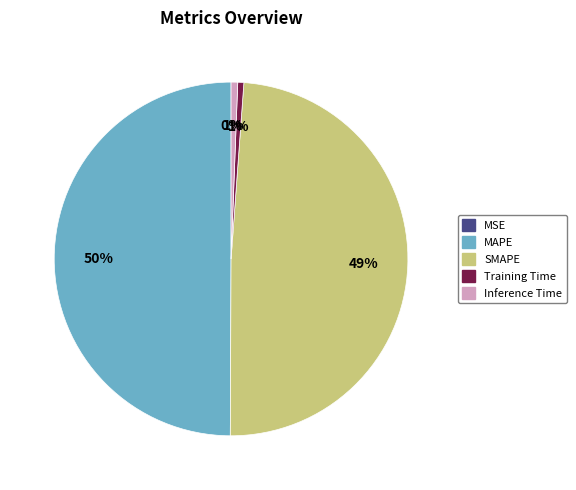

Combined, do Inference Time and Training Time account for over 50%?

No